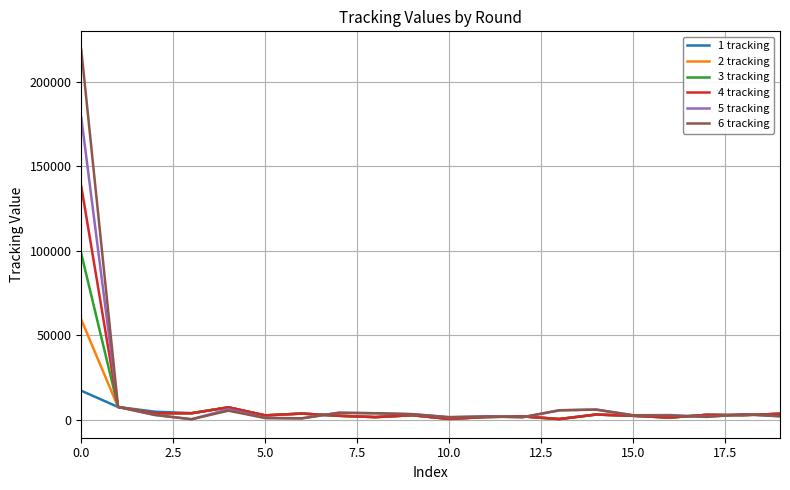

Which series has the largest range (max minus min)?

6 tracking